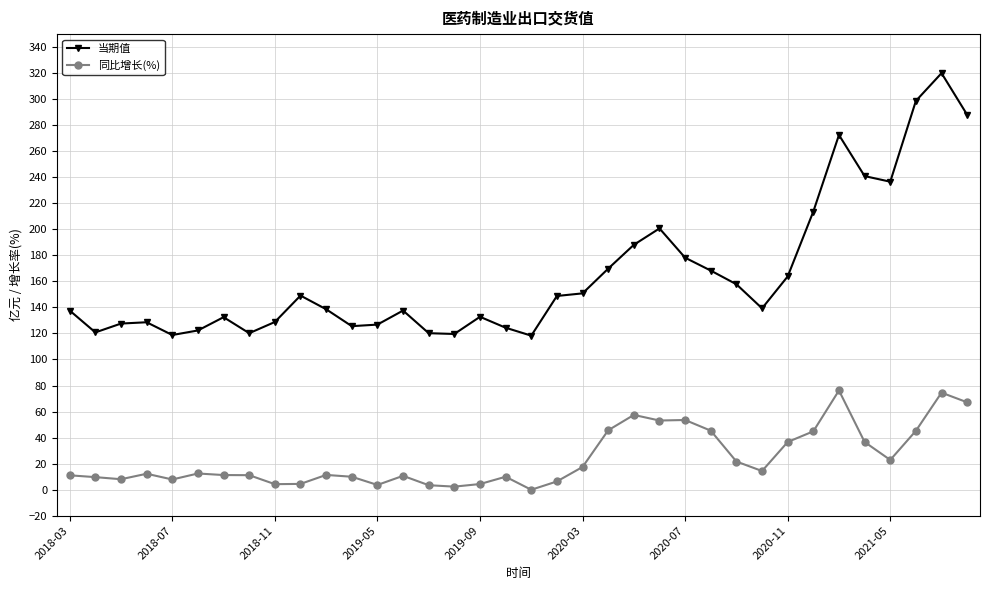

True or false: 当期值 and 同比增长(%) cross at least once.

False